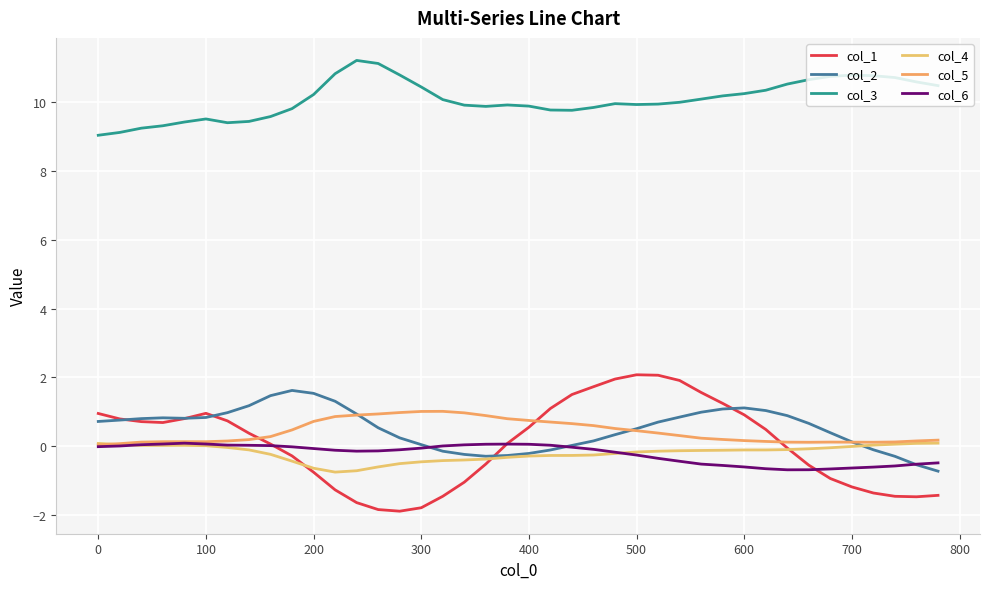

How many intersections are there between col_1 and col_2?

5